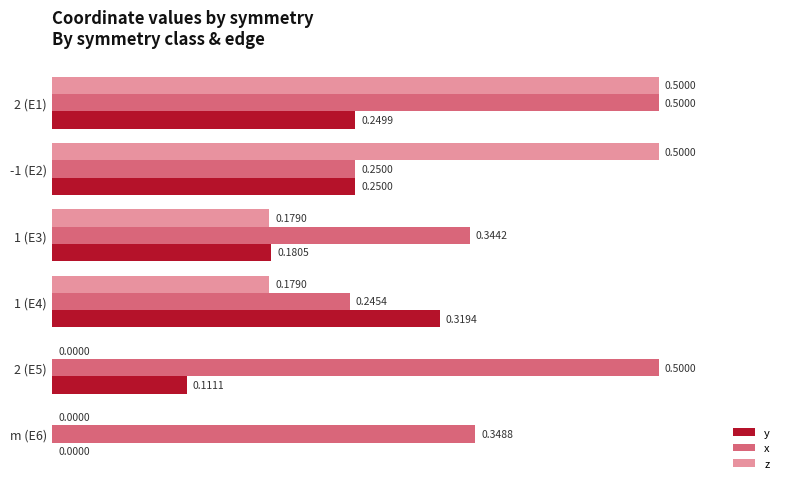

Count the y values in the range 0 to 1.

6